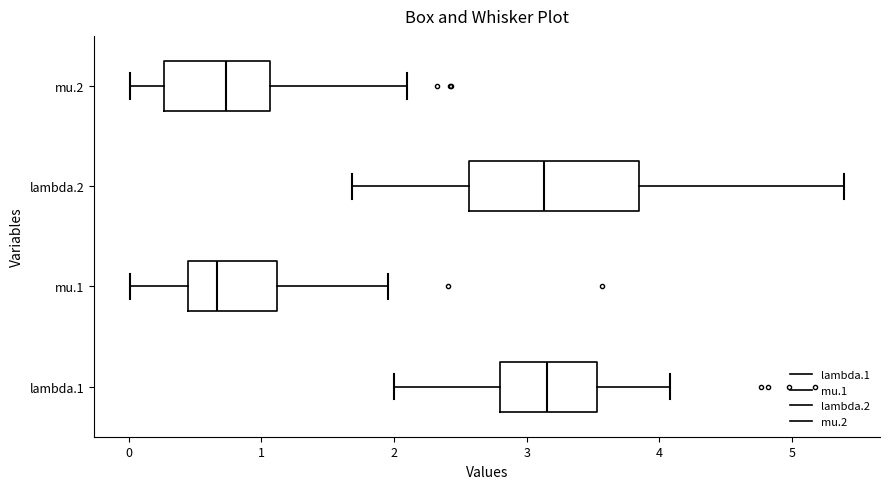

Which box is the widest, from its left edge to its right edge?

lambda.2